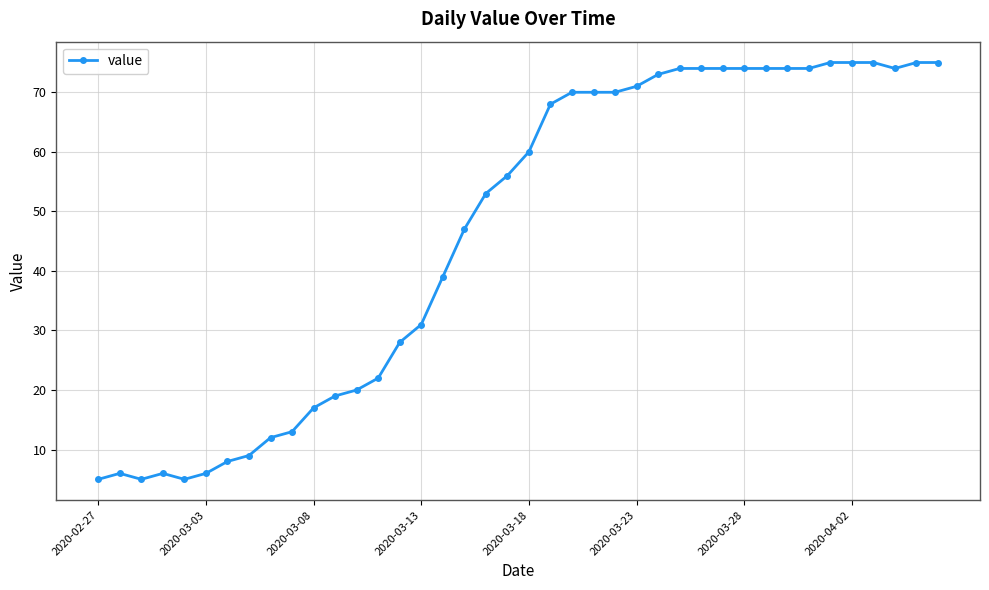

What is the value of the 2nd point from the left?

6